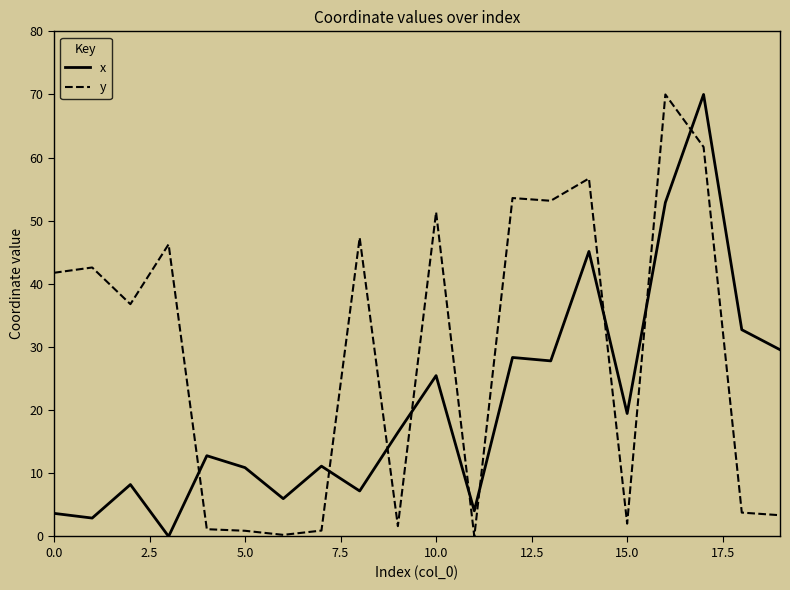

Rank the series by their average value, from highest to lowest.

y, x